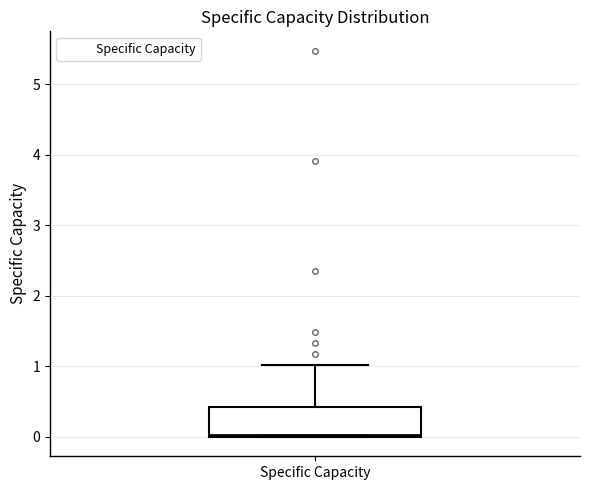

Where is the upper edge of the box for Specific Capacity on the y-axis? The values are not printed on the chart, so give them approximately, as read against the axis.

0.4